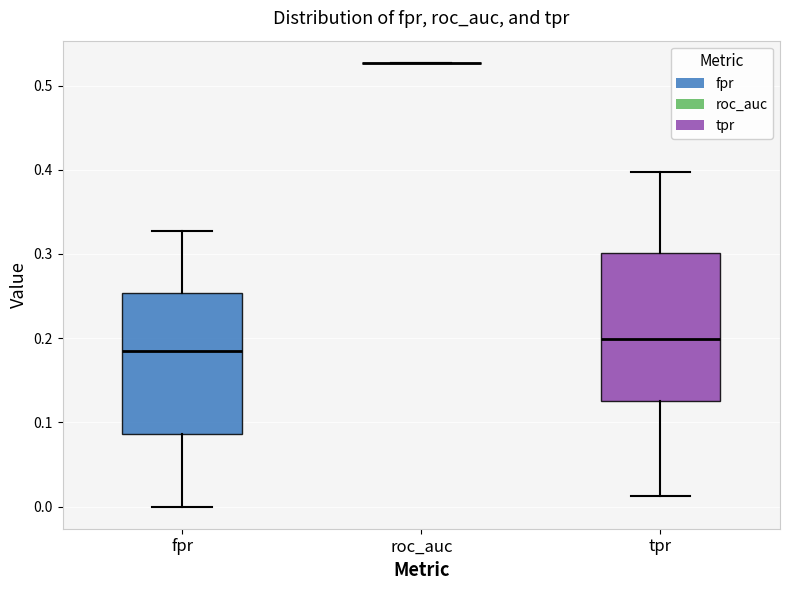

Reading left to right, read every box against the y-axis: the position of its median line, the range the box covers, and the ends of its whiskers. The values are not printed on the chart, so give them approximately, as read against the axis.

fpr: median 0.19, box 0.09 to 0.25, whiskers 0.00 to 0.33
roc_auc: box collapsed to a line at 0.53, whiskers 0.53 to 0.53
tpr: median 0.20, box 0.13 to 0.30, whiskers 0.01 to 0.40